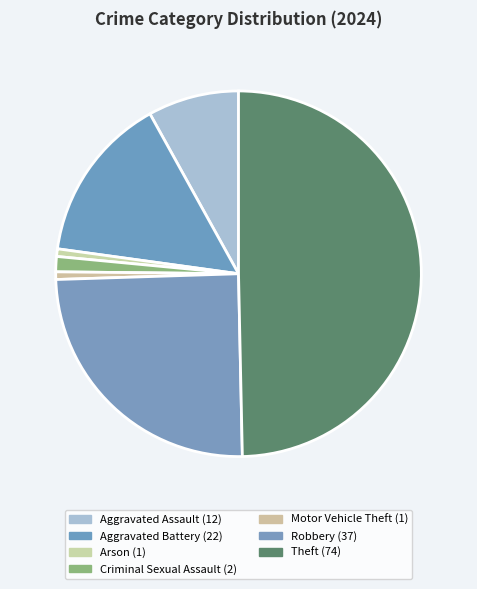

Count the number of slices in the pie.

7